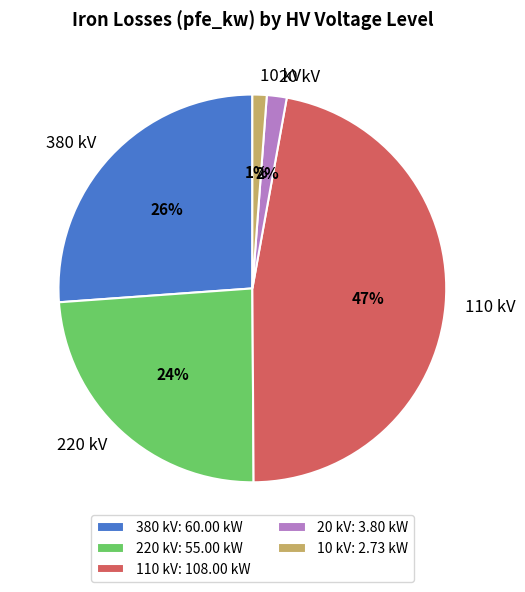

To the nearest percent, what is the average slice percentage?

20%